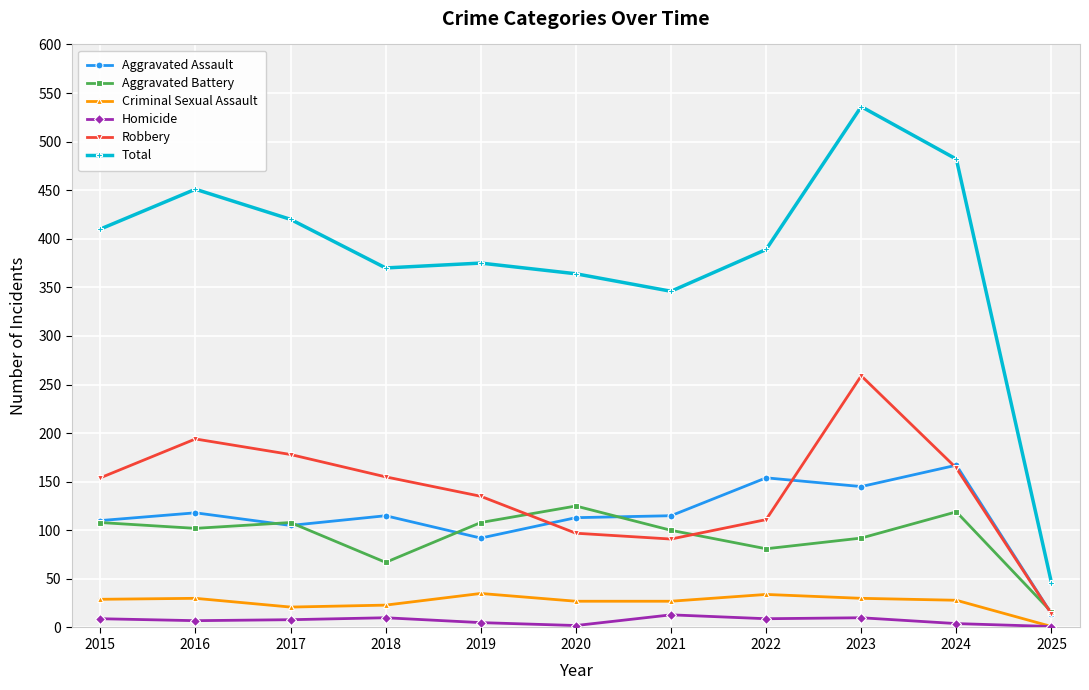

Which series changed the most between 2024 and 2025?

Total